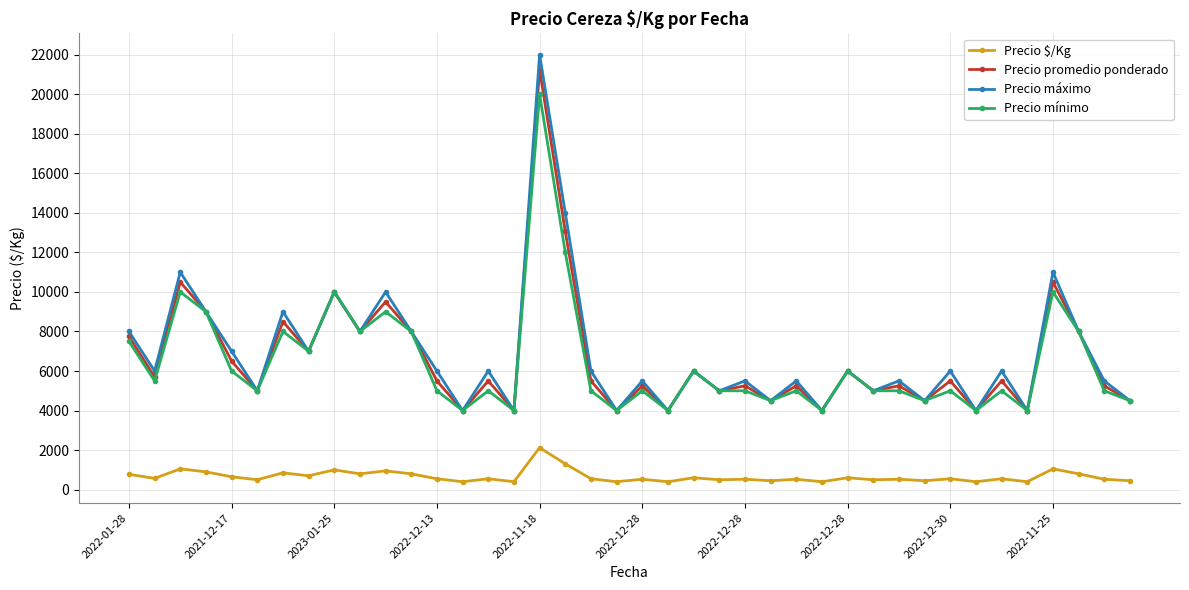

True or false: Precio $/Kg and Precio mínimo intersect in this chart.

False